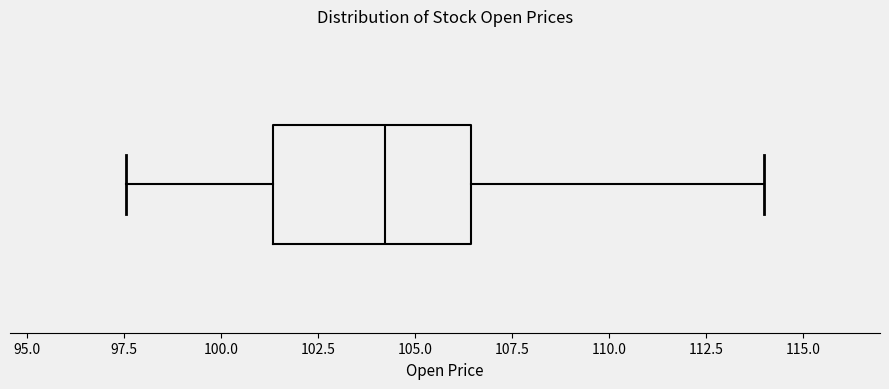

Where does the left whisker of the box end on the x-axis? The values are not printed on the chart, so give them approximately, as read against the axis.

97.5